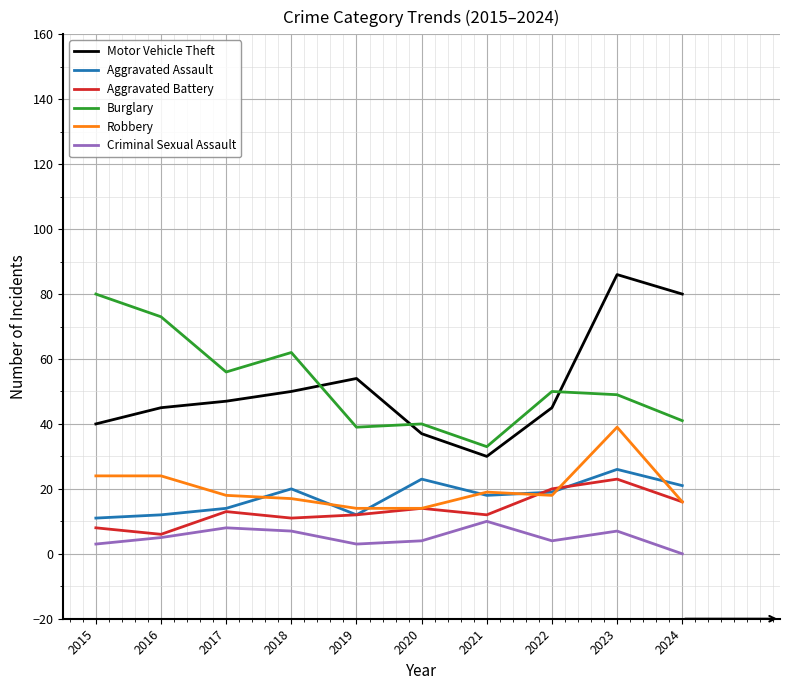

In Criminal Sexual Assault, how many points are lower than both neighbors (excluding endpoints)?

2